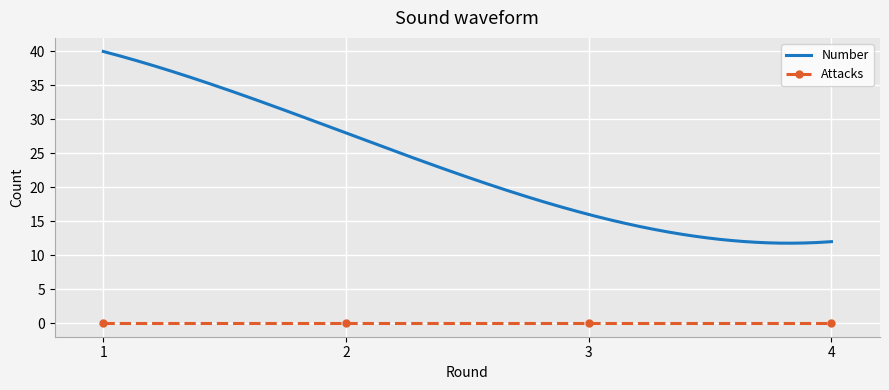

What is the greatest value displayed?

40